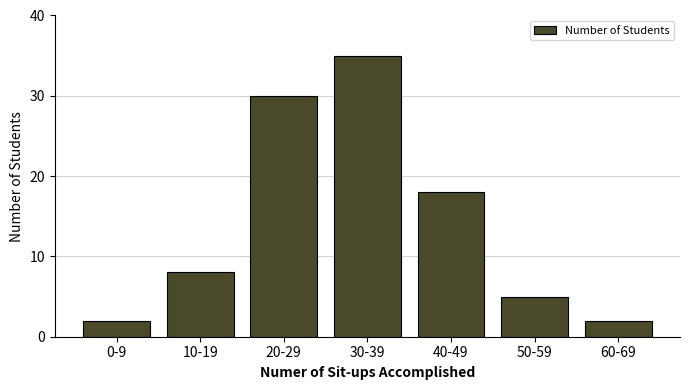

Reading left to right, extract all data points from this chart.

2	8	30	35	18	5	2